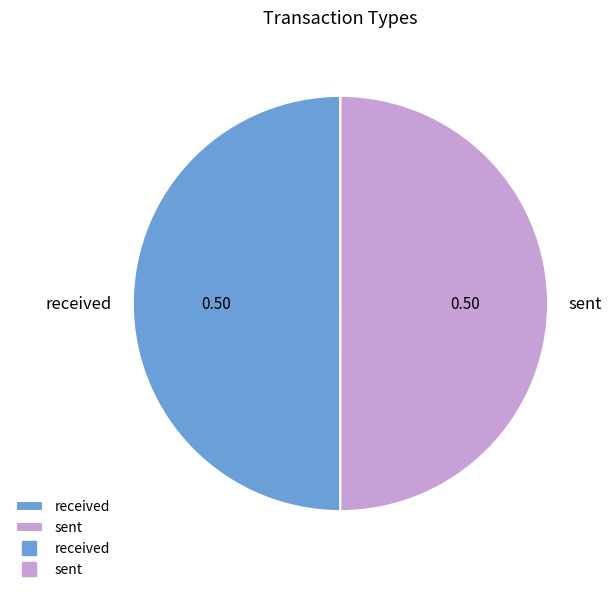

Is the sum of received and sent greater than half?

Yes